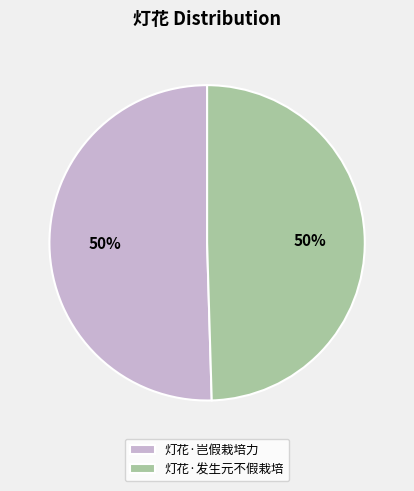

What is the ratio of the value at 灯花·发生元不假栽培 to the value at 灯花·岂假栽培力?

1.0